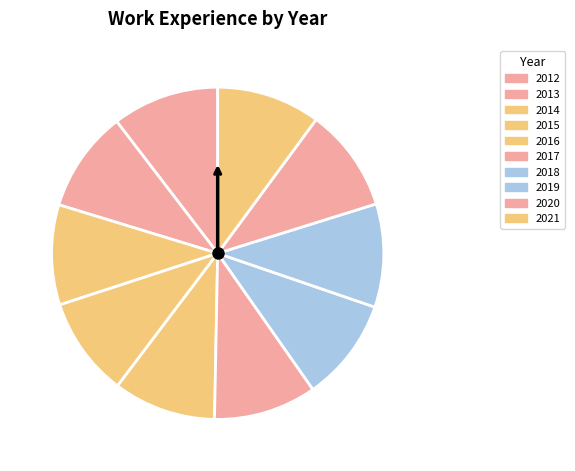

Combined, do 2020 and 2014 account for over 50%?

No